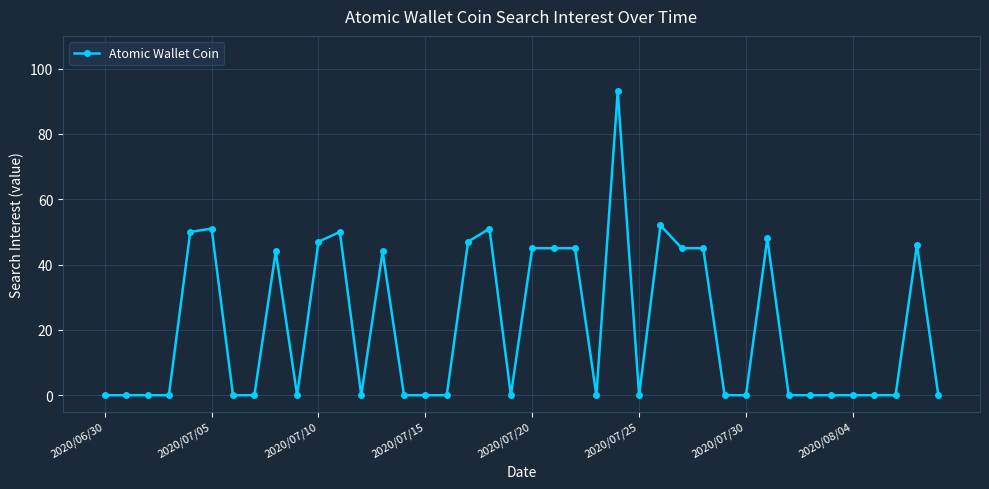

Count the number of categories in the chart.

40